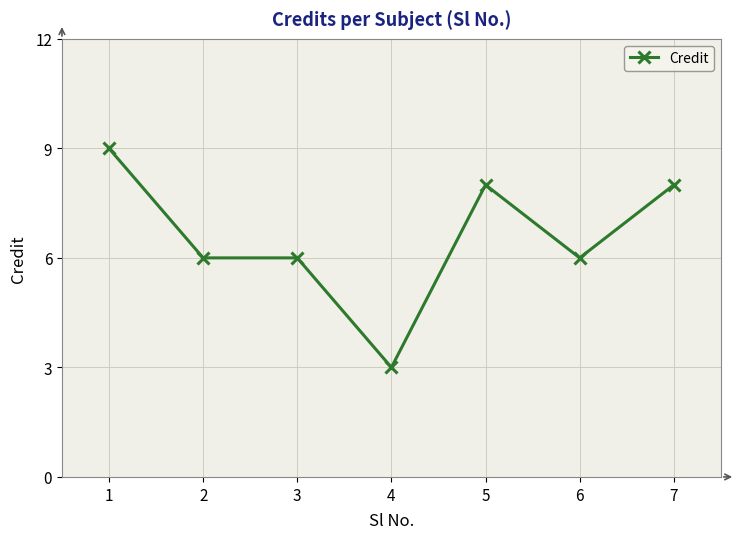

How many series are shown in this chart?

1